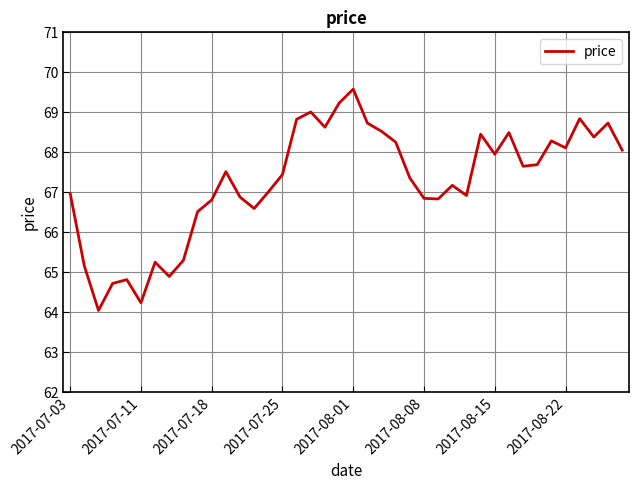

How many interior local valleys (lower than both neighbors) does the data have?

11